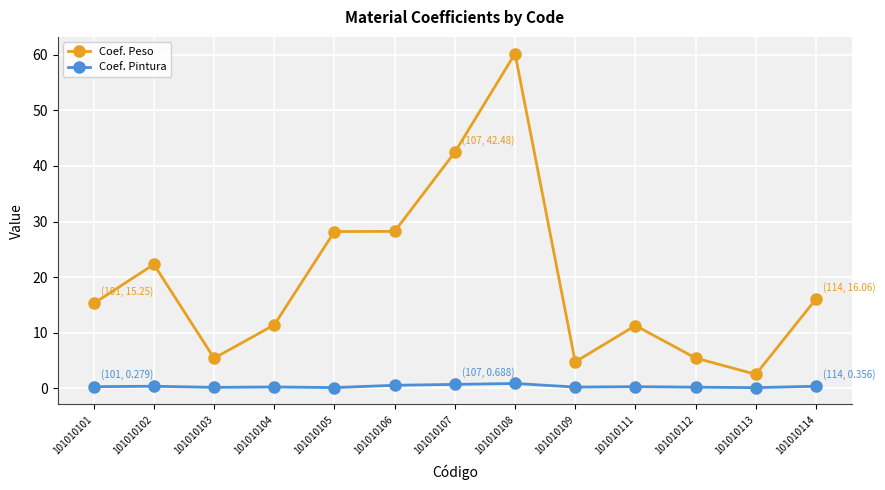

What is the difference between the highest and lowest values at 101010104?

11.2